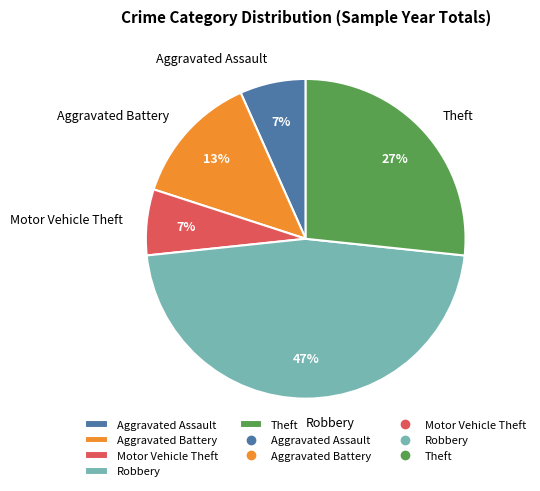

True or false: Robbery accounts for 35% of the total.

False